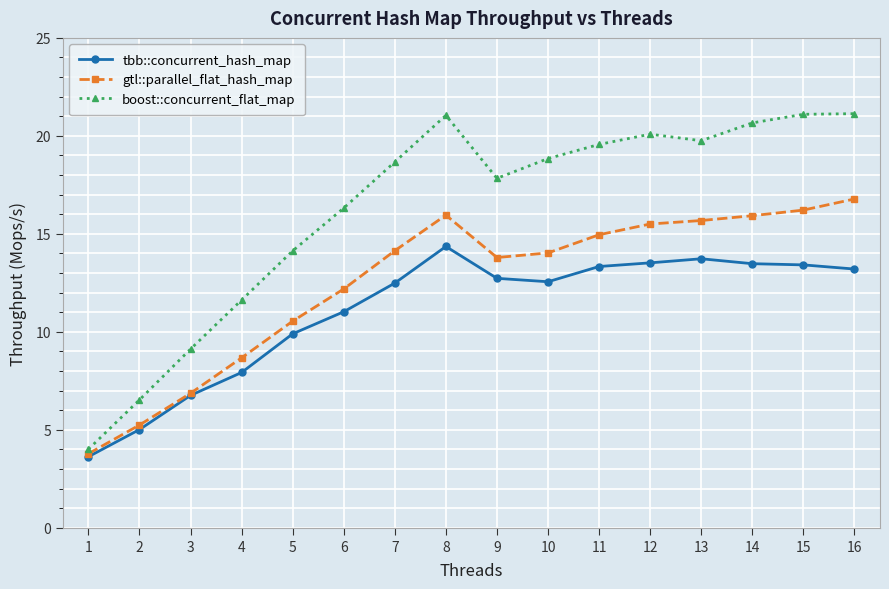

Which label corresponds to the smallest value in the chart?

1